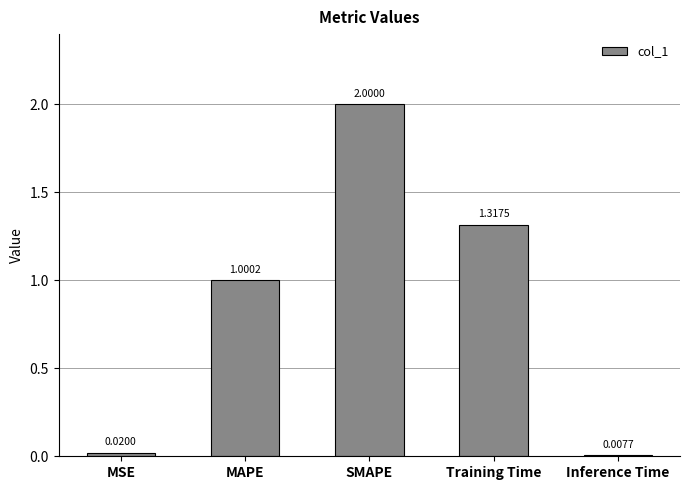

Which category has the lowest value across all series?

Inference Time